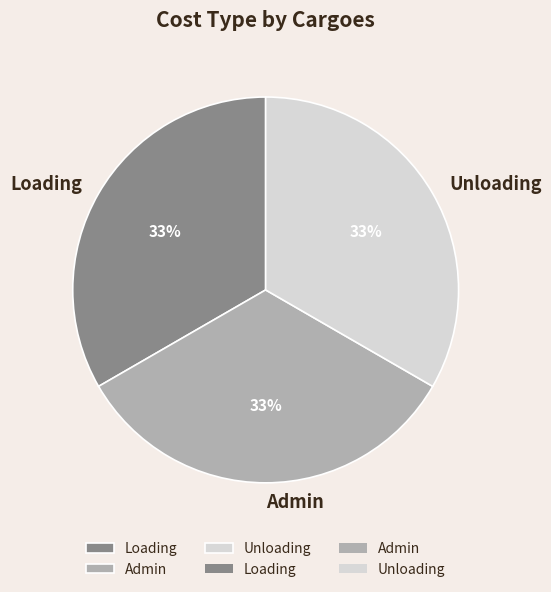

To the nearest percent, what is the combined percentage of Loading and Unloading?

67%